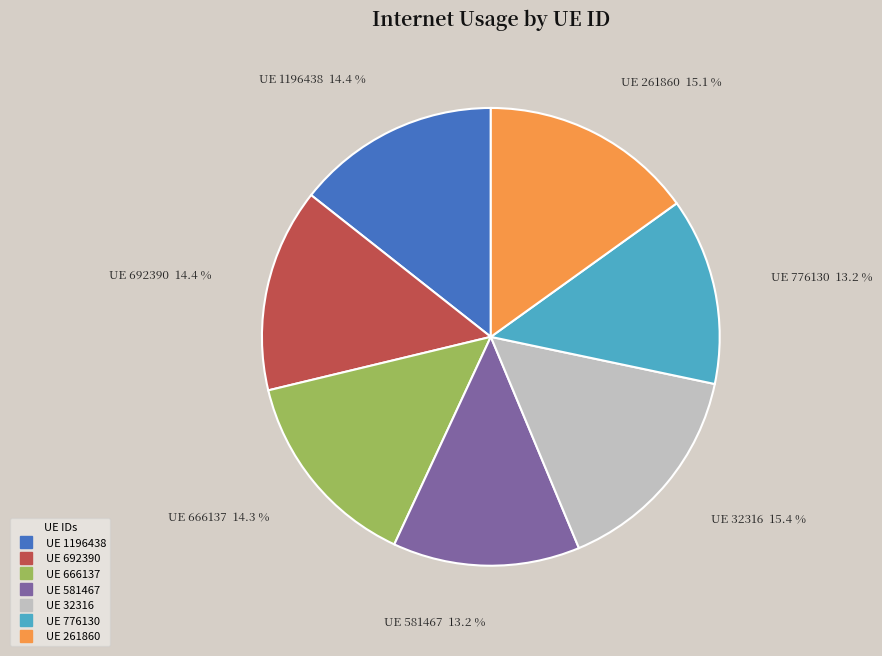

Is there a majority slice in this chart?

No